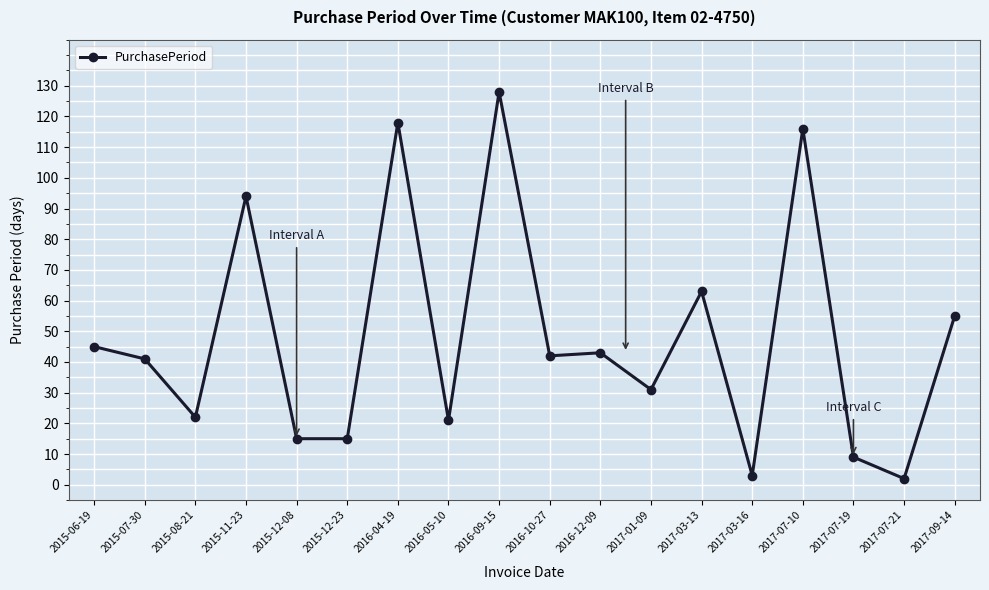

The value at 2015-11-23 is 31. True or false?

False